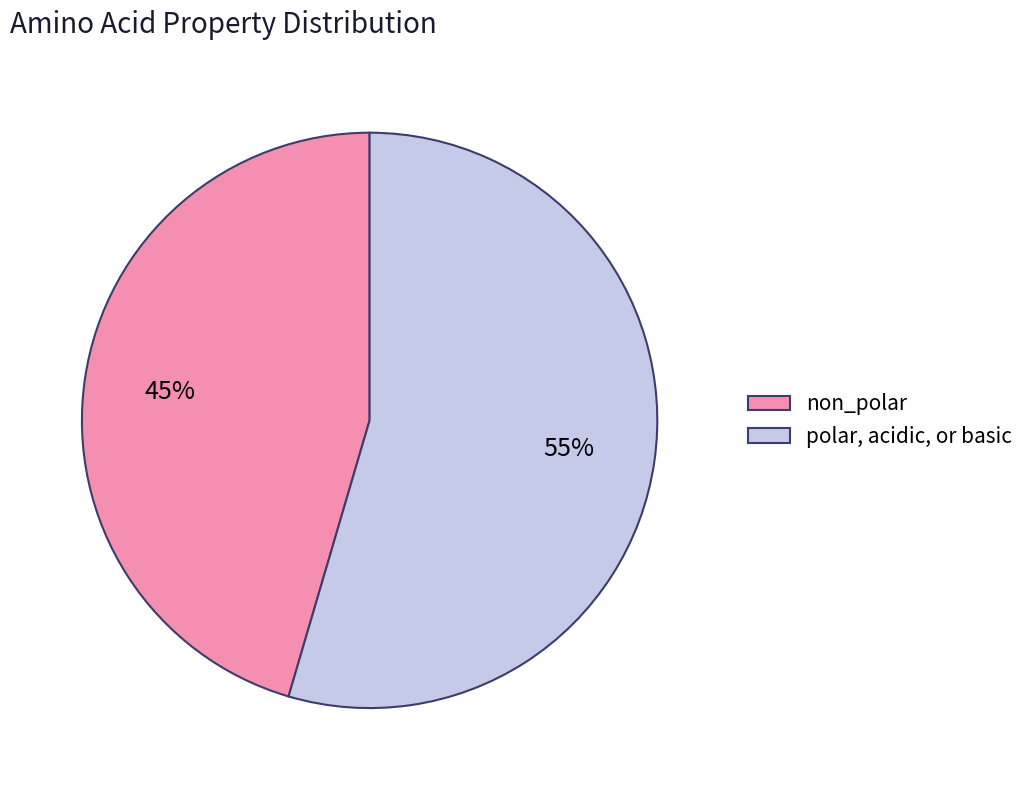

Is the sum of non_polar and polar, acidic, or basic greater than half?

Yes